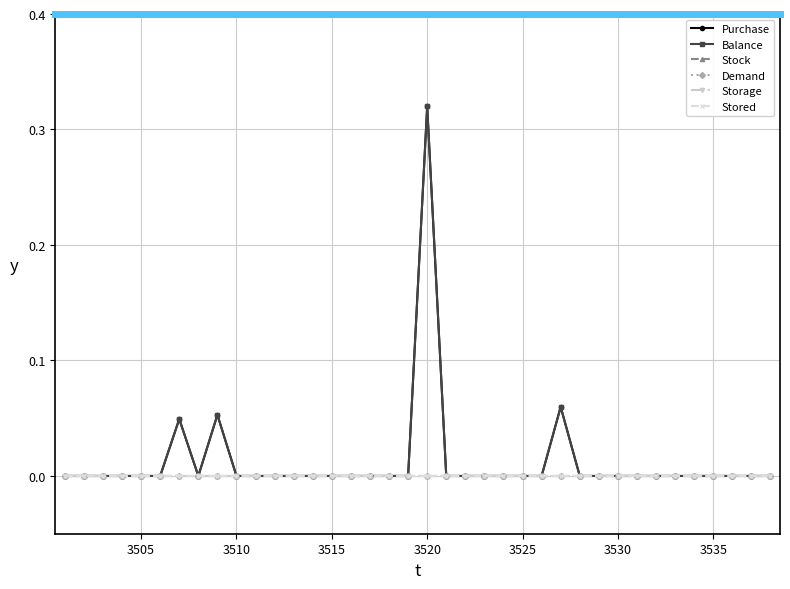

Does the chart have visible grid lines?

Yes